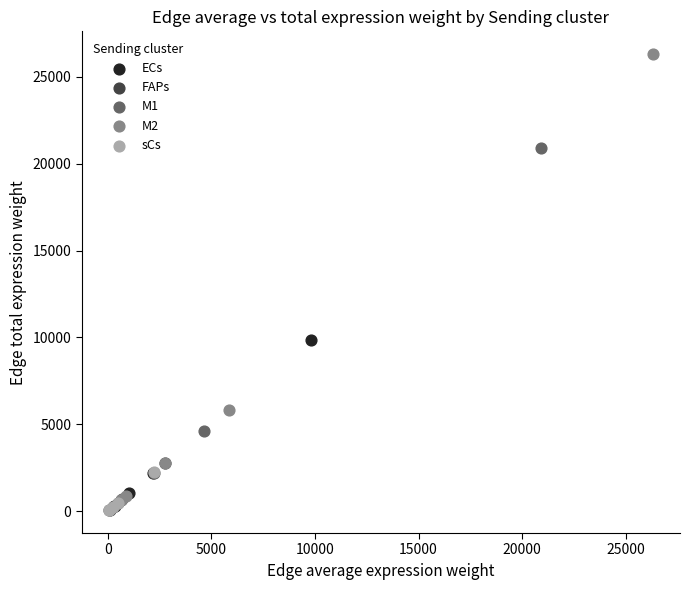

Which series reaches the maximum Y coordinate?

M2